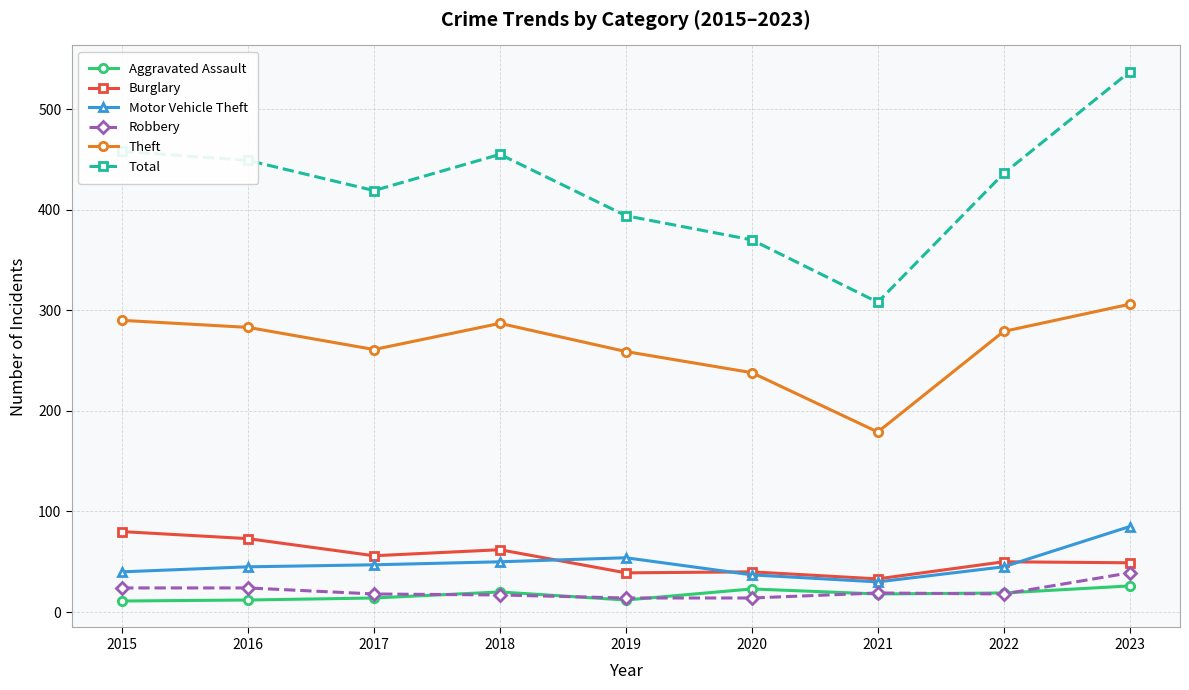

Is it true that Burglary equals 37 at 2017?

False